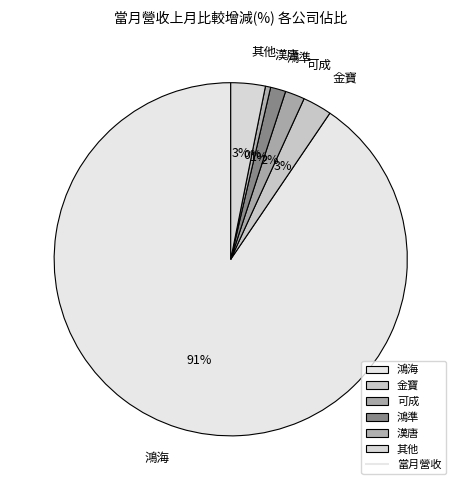

Which slice is the smallest?

漢唐